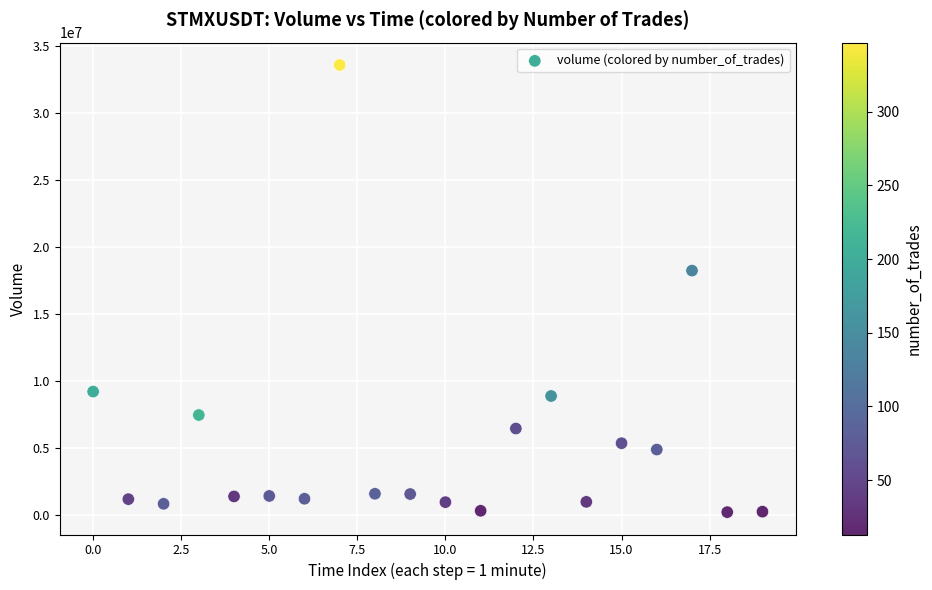

What Y value in the scatter plot is closest to 16867636?

18208738